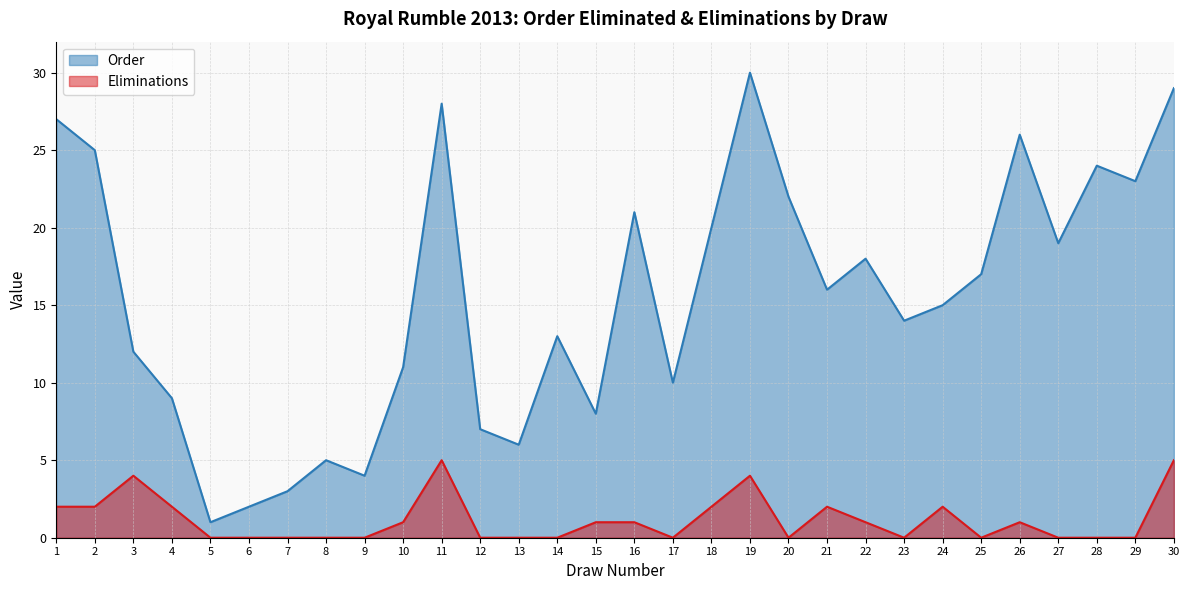

True or false: the data has more than 0 interior local peaks.

True